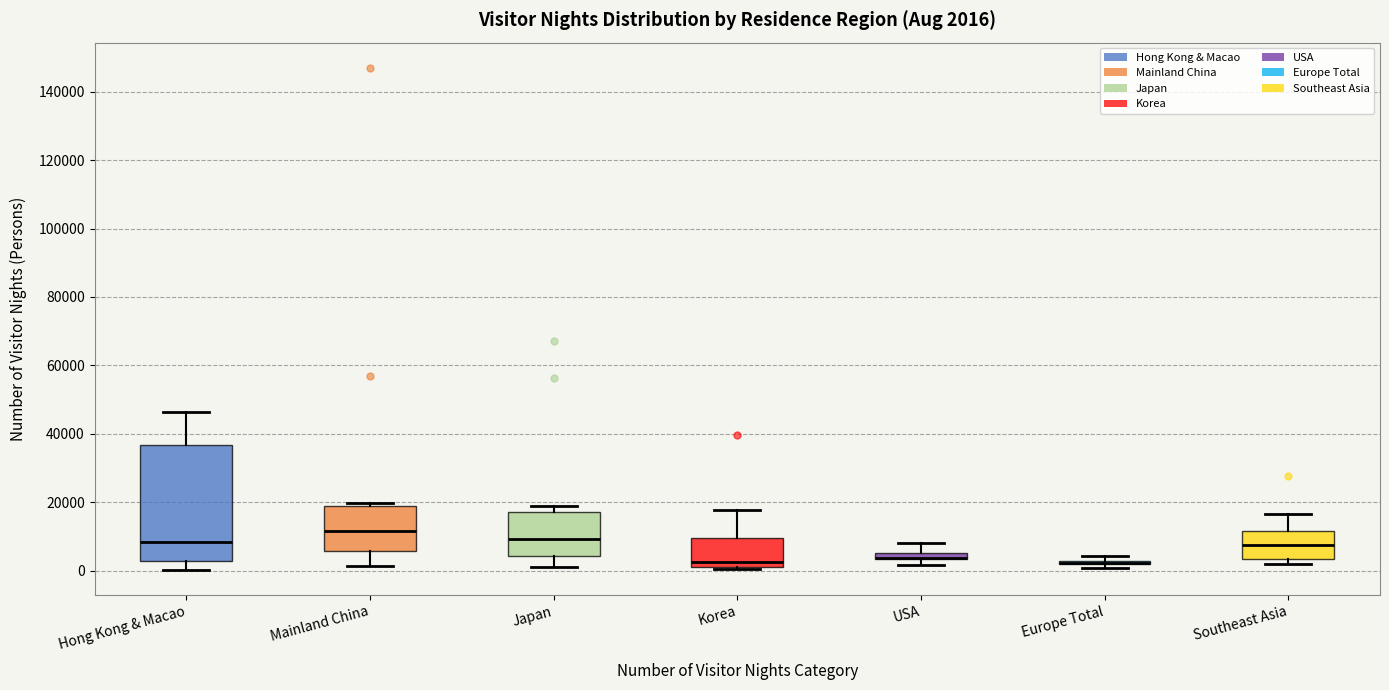

Comparing the boxes themselves (not the whiskers), which one is the tallest?

Hong Kong & Macao